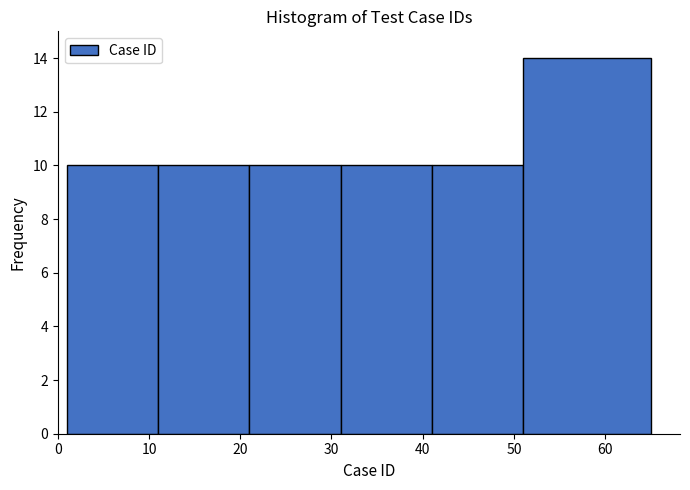

Reading left to right, transcribe this chart: for each bar, give the range it covers on the x-axis and its height. The values are not printed on the chart, so give them approximately, as read against the axis.

1 to 11: 10
11 to 21: 10
21 to 31: 10
31 to 41: 10
41 to 51: 10
51 to 65: 14